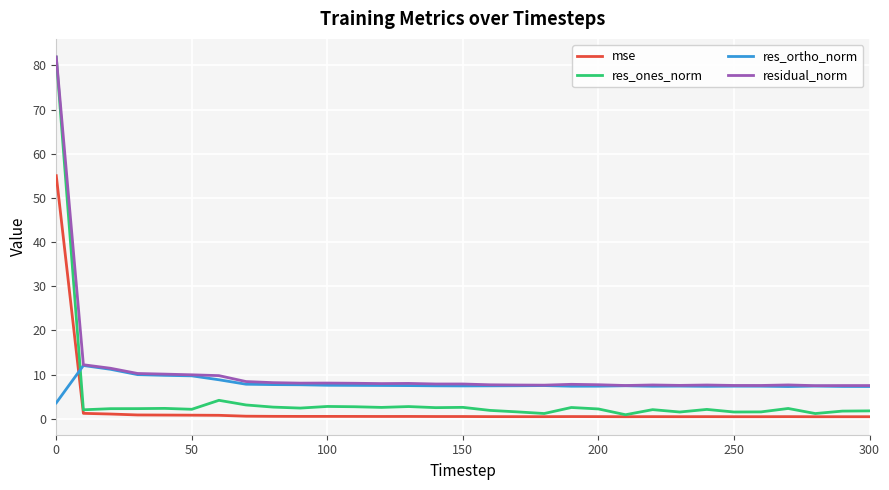

How many times do res_ortho_norm and mse cross each other?

1